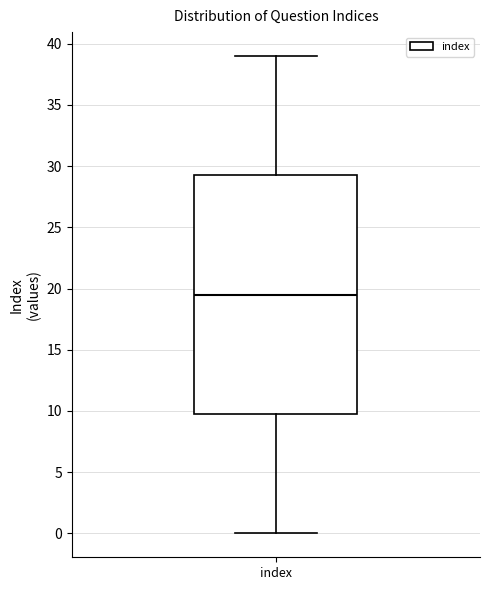

Where is the upper edge of the box for index on the y-axis? The values are not printed on the chart, so give them approximately, as read against the axis.

29.5